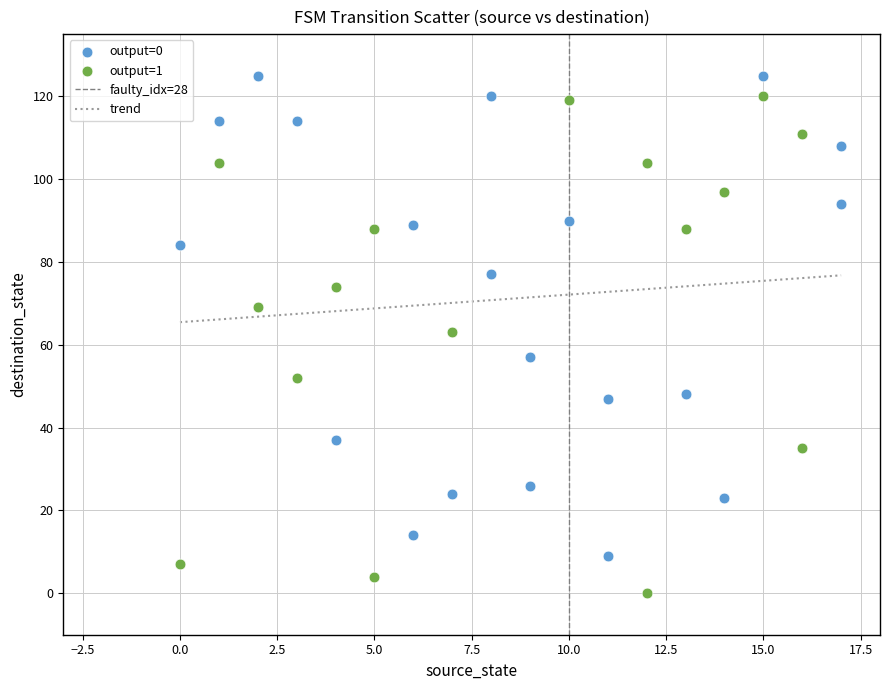

Which series has the largest Y range (max minus min)?

output=1